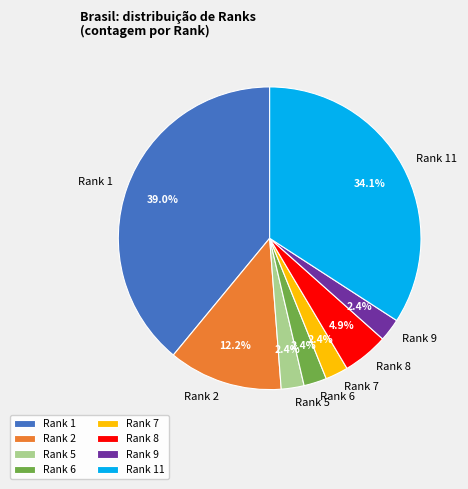

Which has a higher value, Rank 11 or Rank 5?

Rank 11